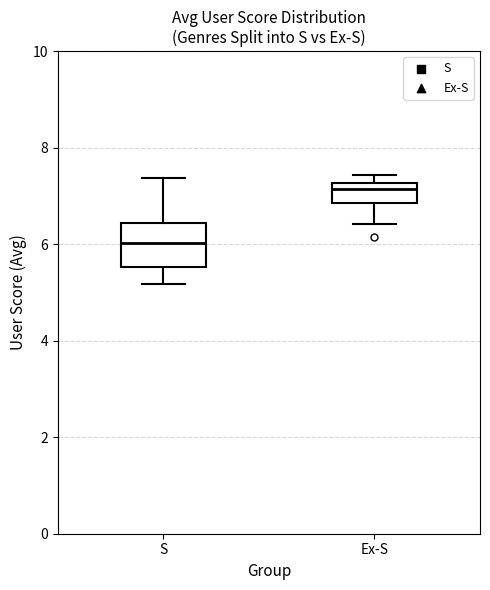

Comparing the boxes themselves (not the whiskers), which one is the tallest?

S